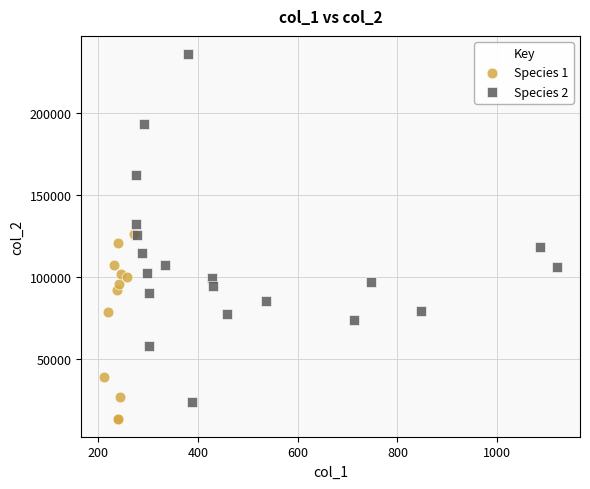

Which series has the widest spread of Y values?

Species 2